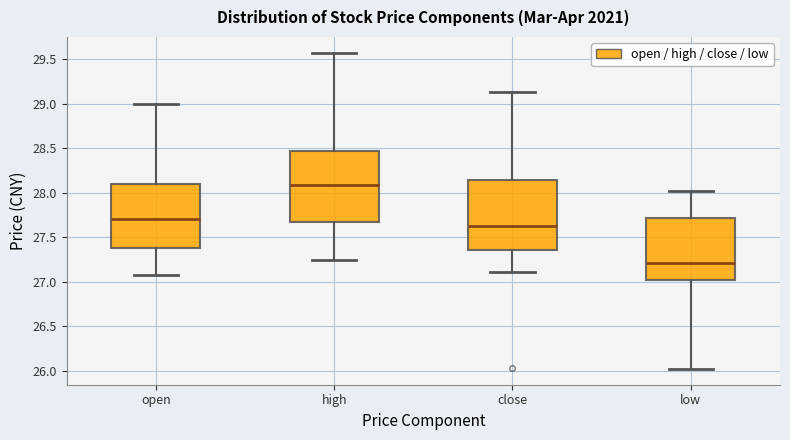

Where does the lower whisker of the box for close end on the y-axis? The values are not printed on the chart, so give them approximately, as read against the axis.

27.10